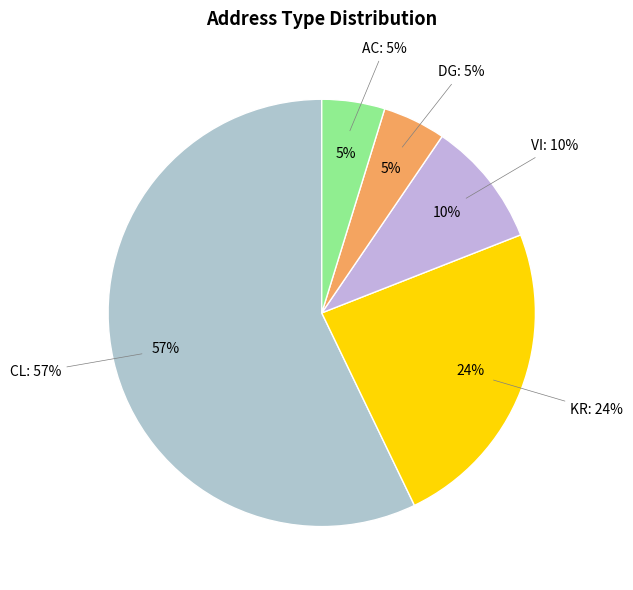

To the nearest percent, what percentage of the pie is KR?

24%